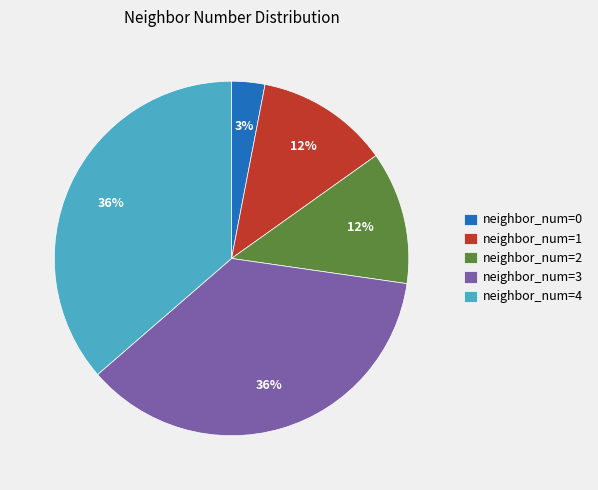

How many segments does this pie chart have?

5